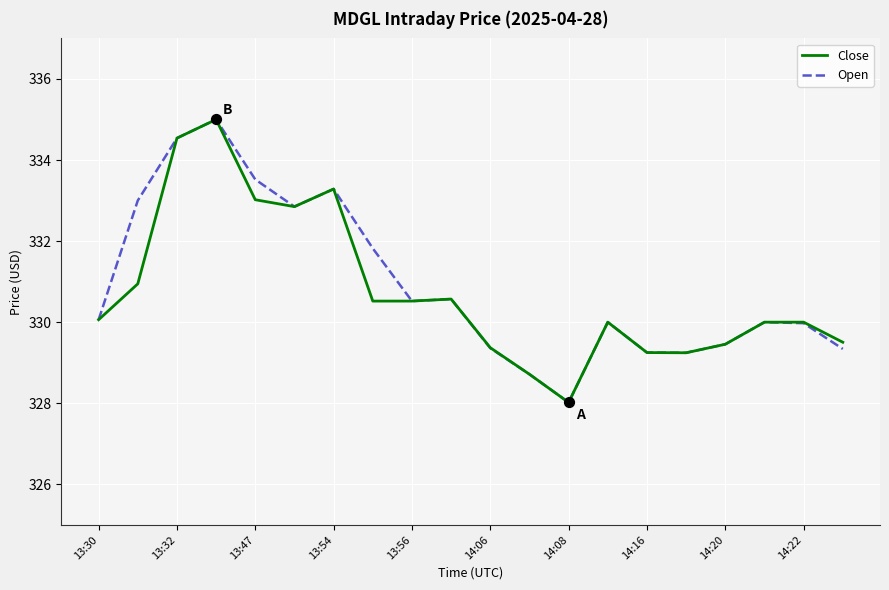

At how many categories does at least one series exceed 329?

18